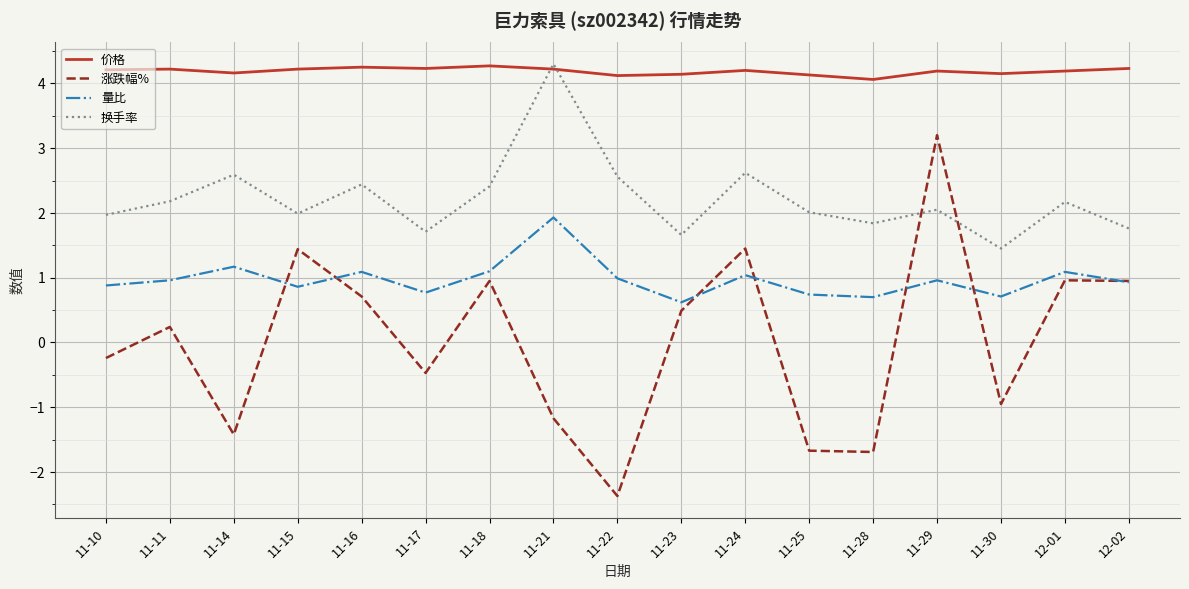

How many lines are shown in the chart?

4